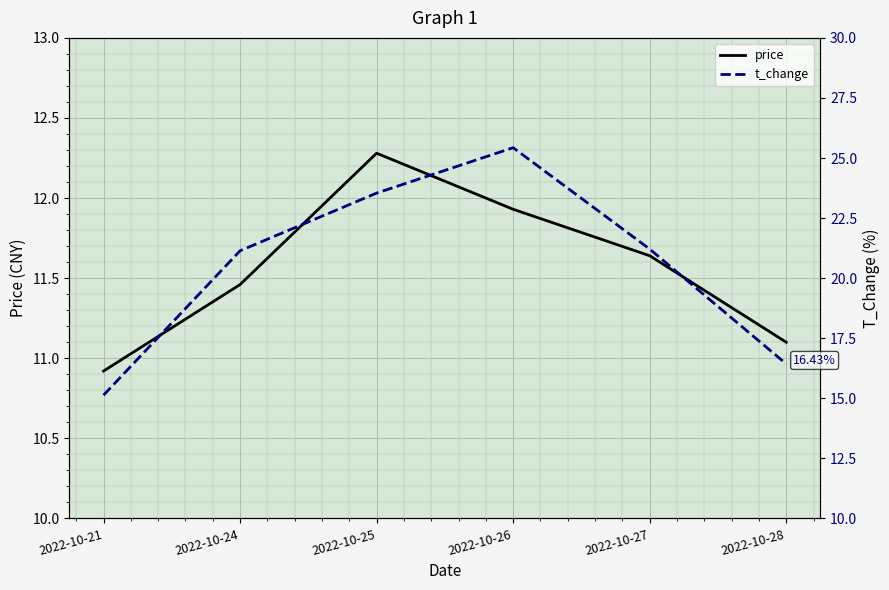

The t_change series shows 23.0 at 2022-10-28. True or false?

False